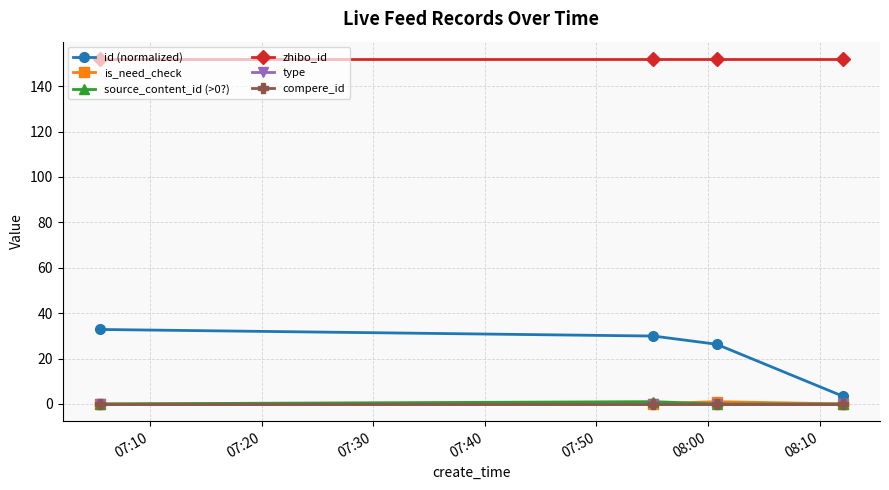

Does the chart display data point markers on the line(s)?

Yes